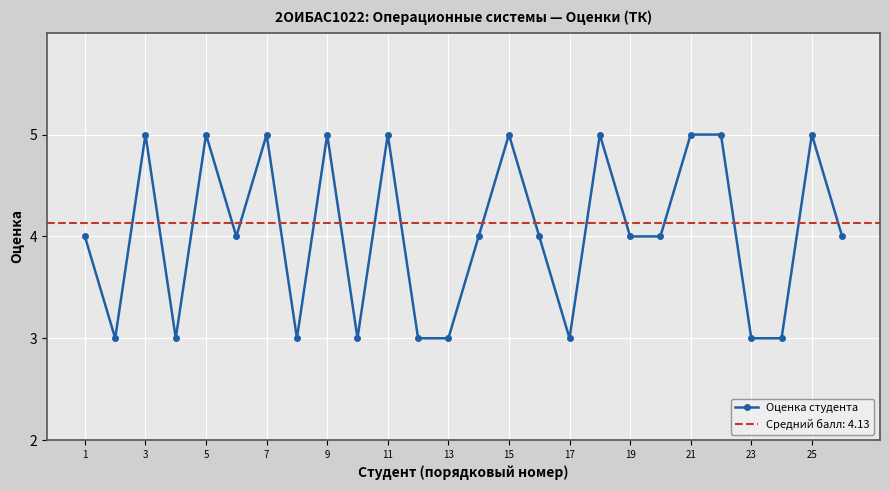

The Оценка студента series shows 5 at 13. True or false?

False